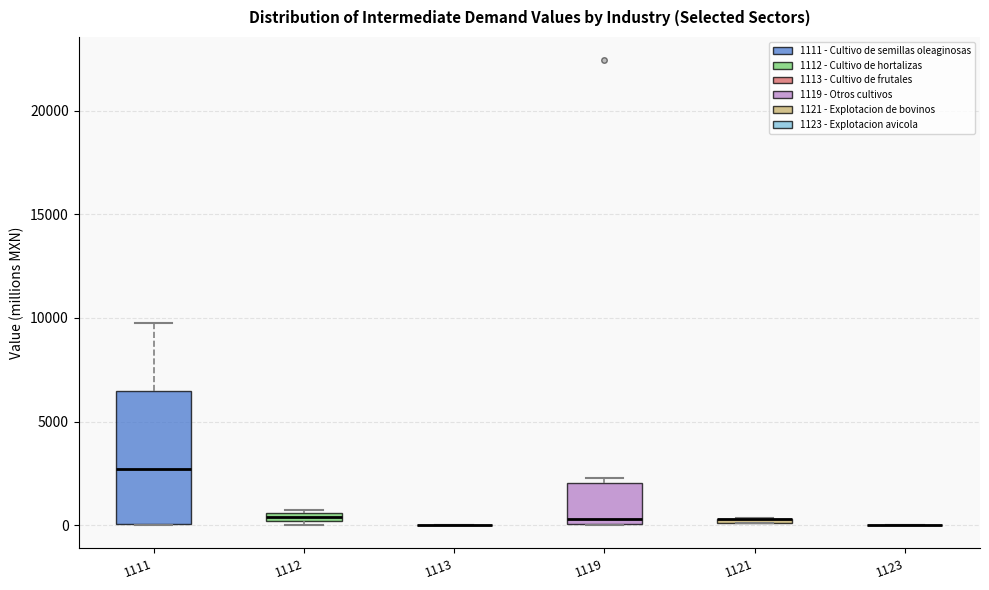

Which box is the tallest, from its lower edge to its upper edge?

1111